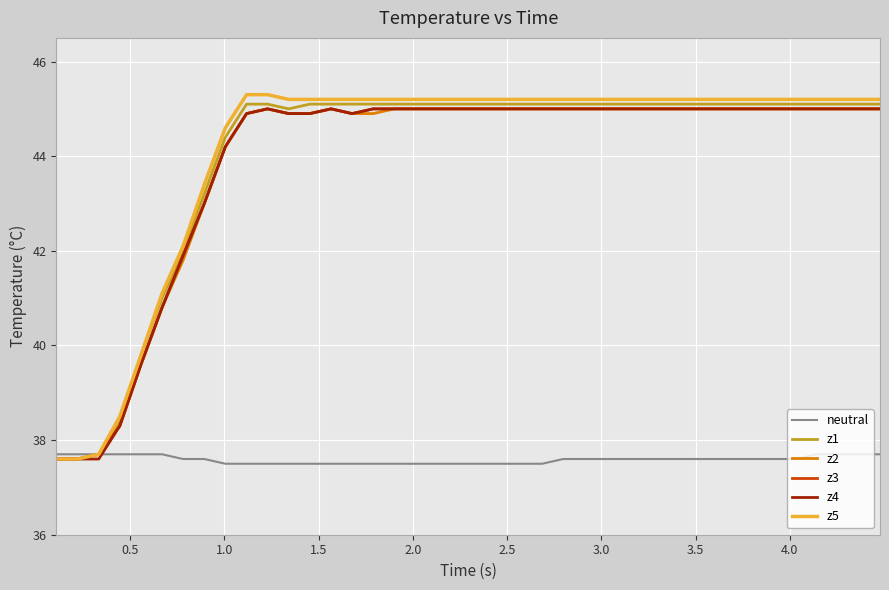

Which series has the widest spread of values?

z5